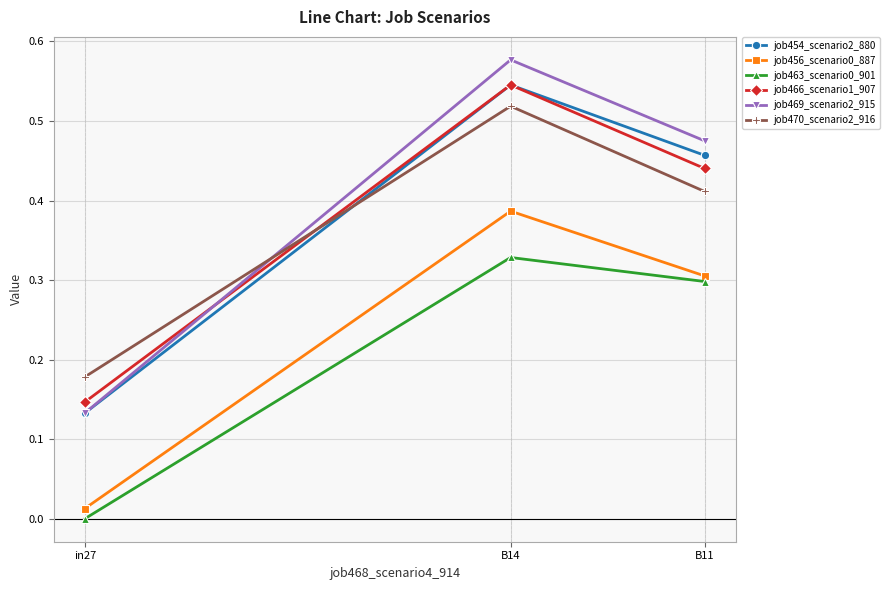

Which series has the widest spread of values?

job469_scenario2_915